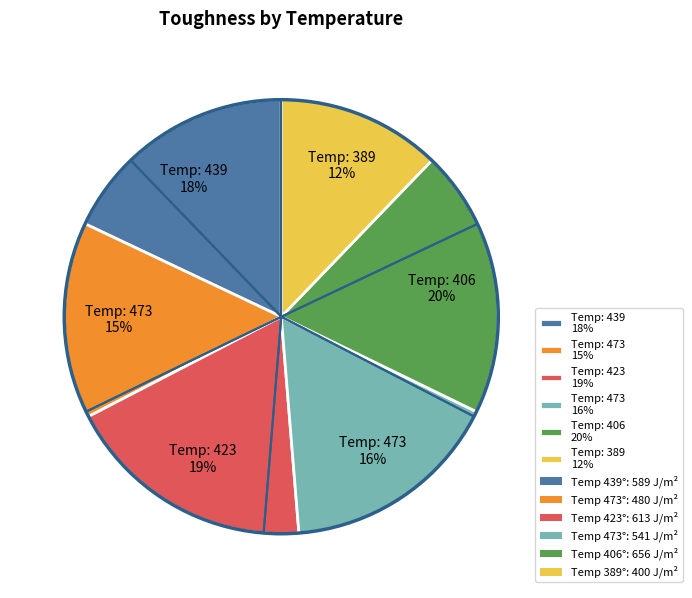

Combined, do Temp: 439 18% and Temp: 406 20% account for over 50%?

No